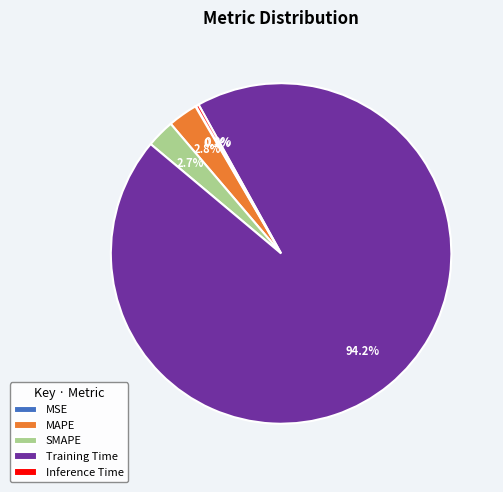

What is the largest slice in the pie chart?

Training Time